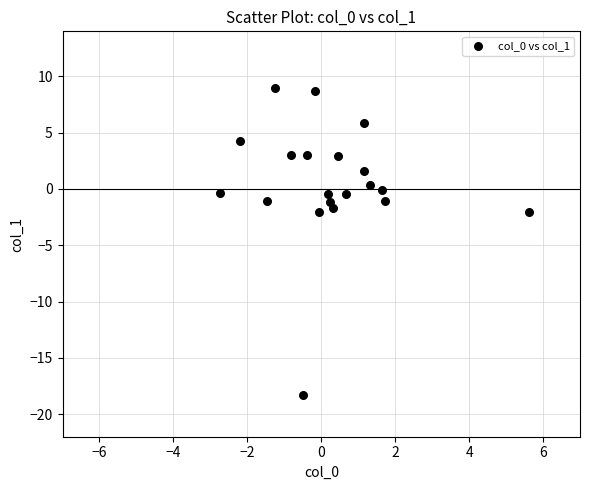

What is the range of Y values (max minus min)?

27.2